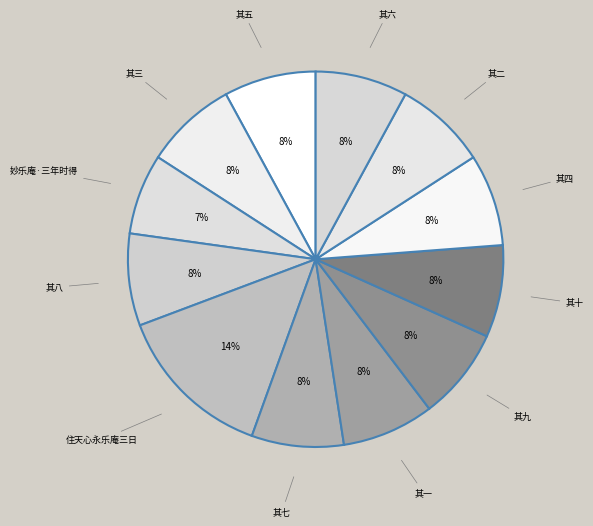

What is the ratio of the value at 其二 to the value at 其三?

1.0